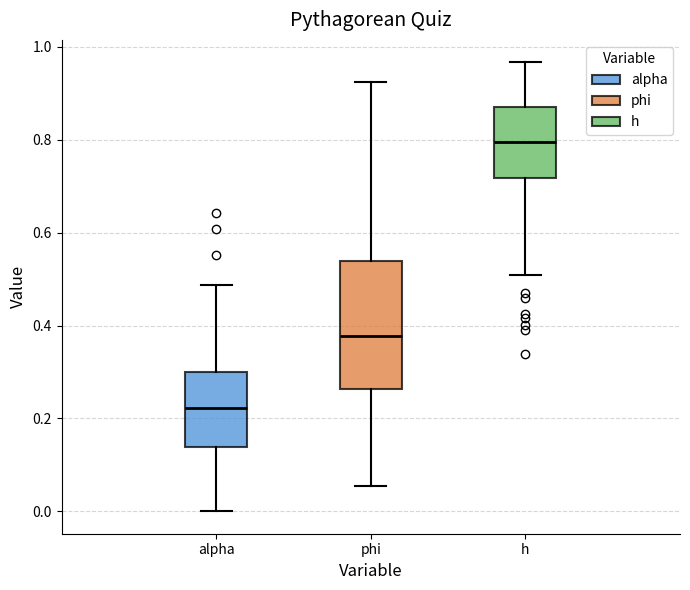

Where does the median line of the box for h sit on the y-axis? The values are not printed on the chart, so give them approximately, as read against the axis.

0.80